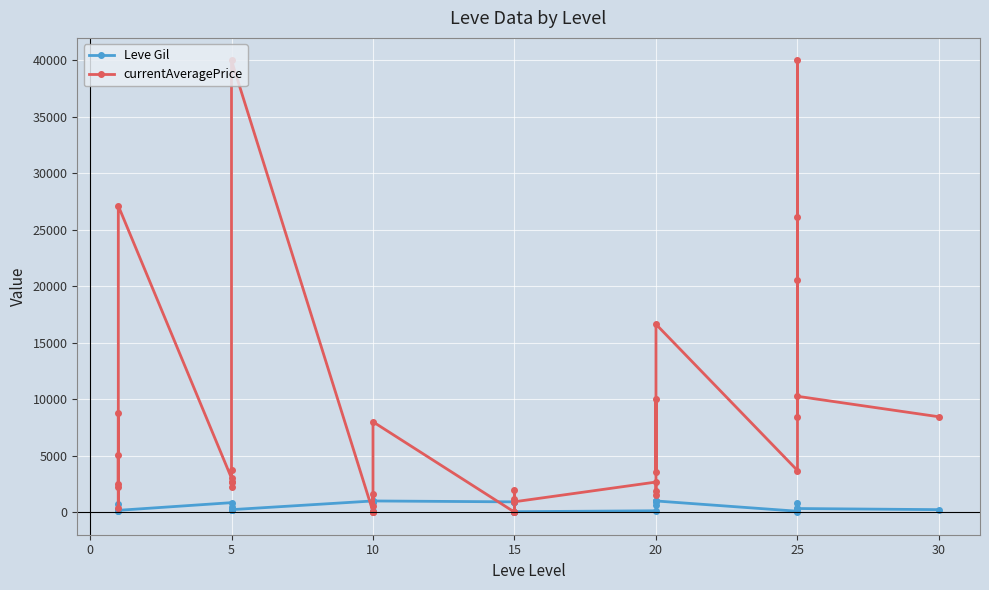

How many interior local peaks does the Leve Gil series have?

8